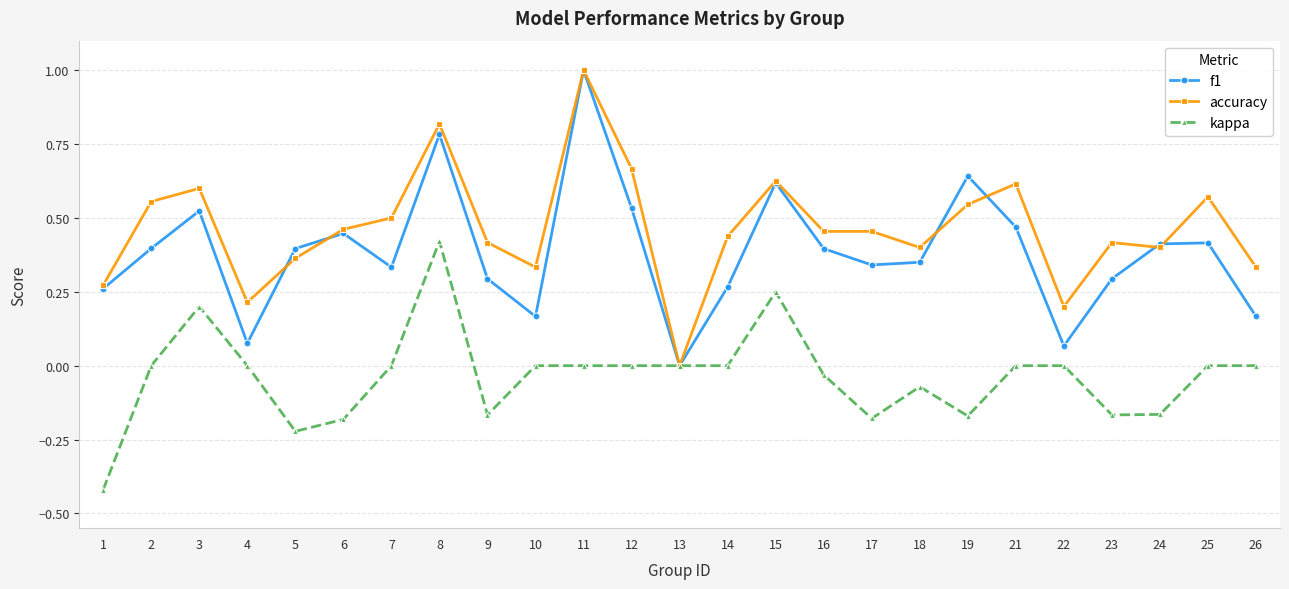

In f1, how many points are higher than both neighbors (excluding endpoints)?

7